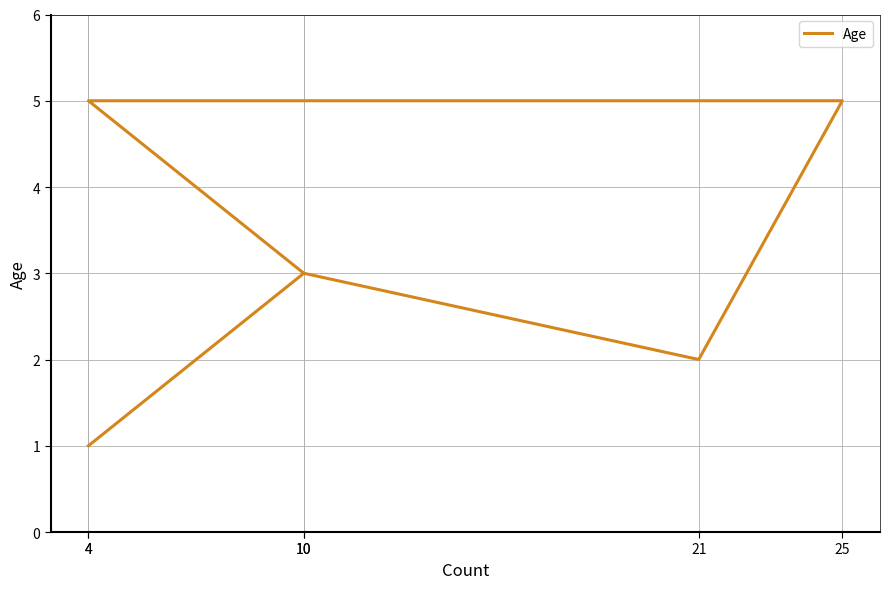

Where is the data nearest to the value 3?

10